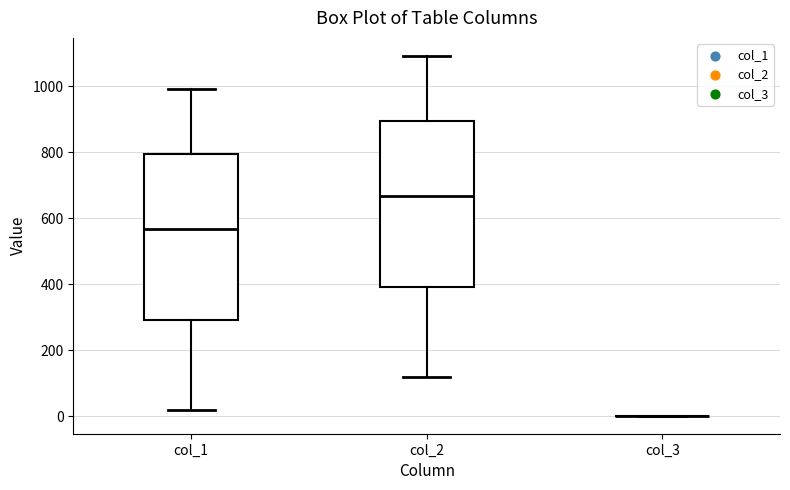

Where is the upper edge of the box for col_2 on the y-axis? The values are not printed on the chart, so give them approximately, as read against the axis.

900